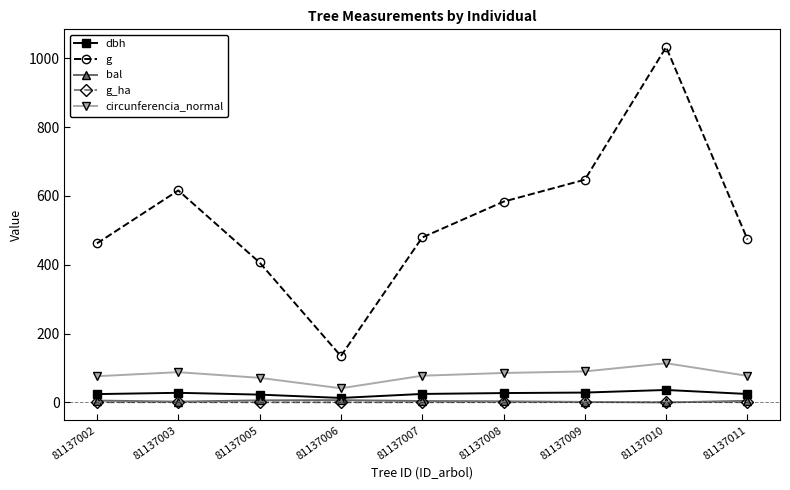

How many data points in g are above 479?

5